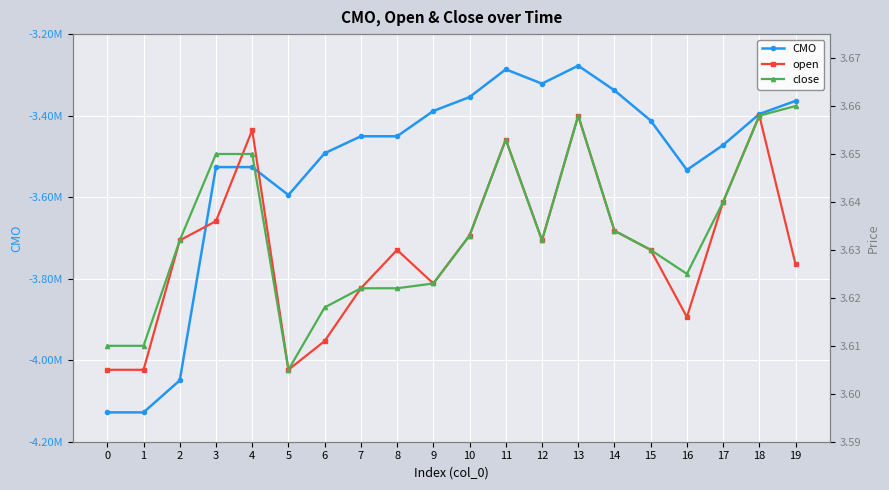

Which label corresponds to the largest value in the chart?

19